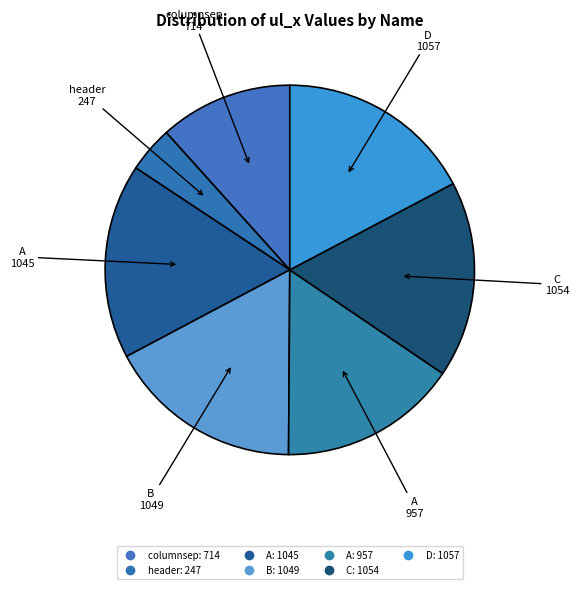

Is there any slice that represents more than half of the pie?

No